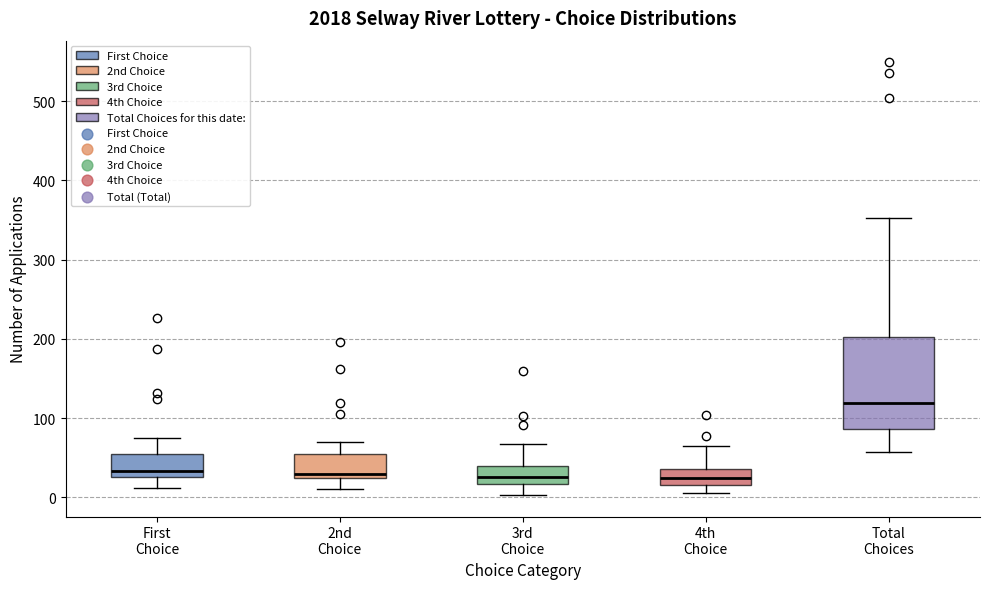

Where does the upper whisker of the box for Total Choices end on the y-axis? The values are not printed on the chart, so give them approximately, as read against the axis.

350